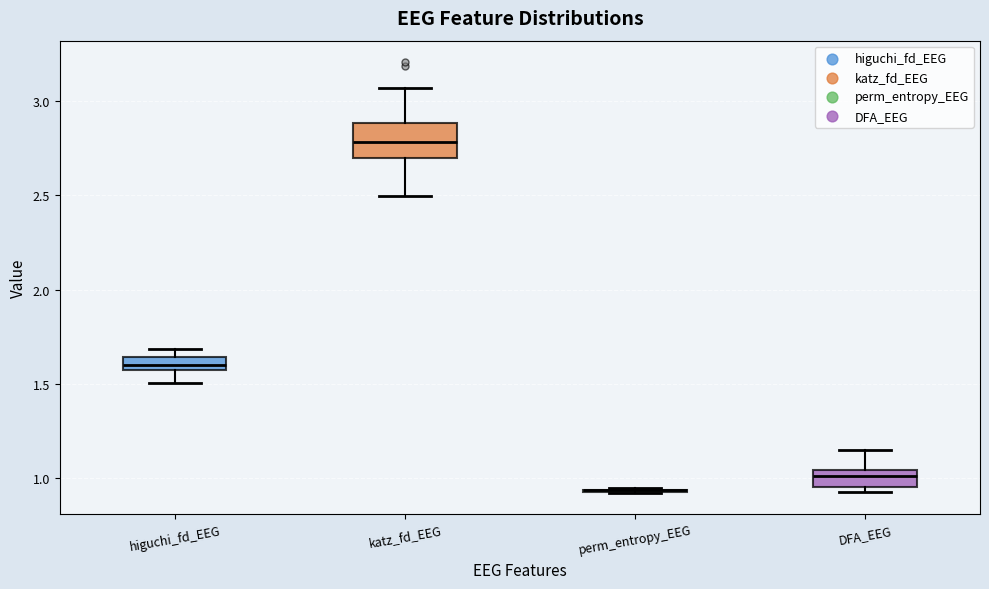

Which box is the tallest, from its lower edge to its upper edge?

katz_fd_EEG